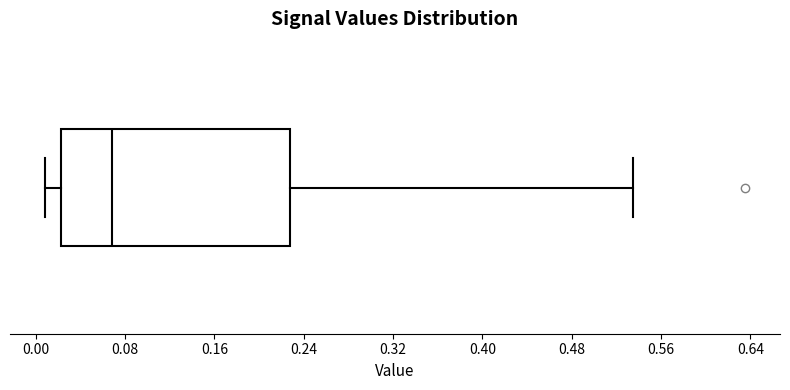

Where is the right edge of the box on the x-axis? The values are not printed on the chart, so give them approximately, as read against the axis.

0.23